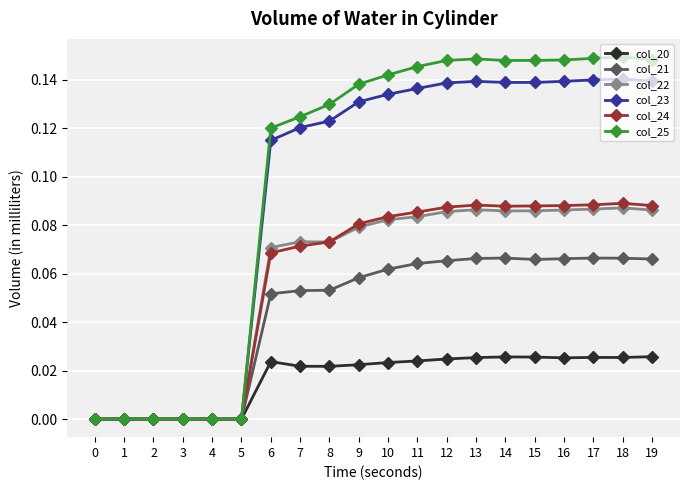

Which series has the widest spread of values?

col_25